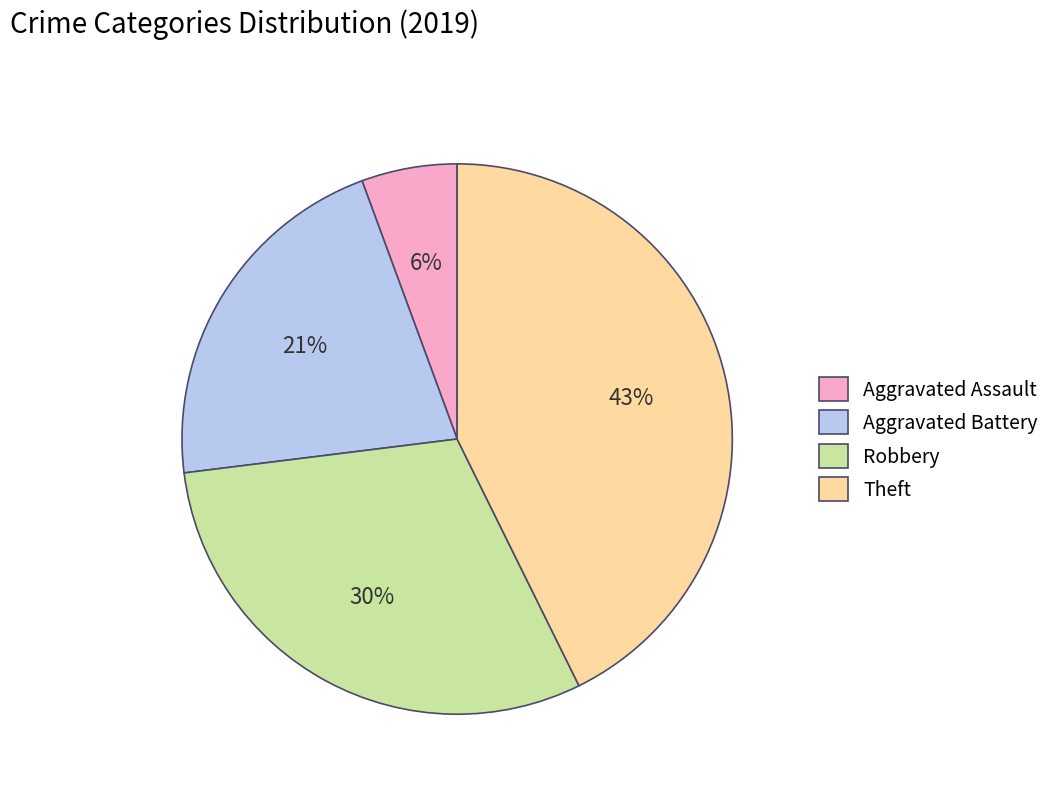

Approximately how many times larger is the value at Theft compared to Aggravated Battery?

2.0